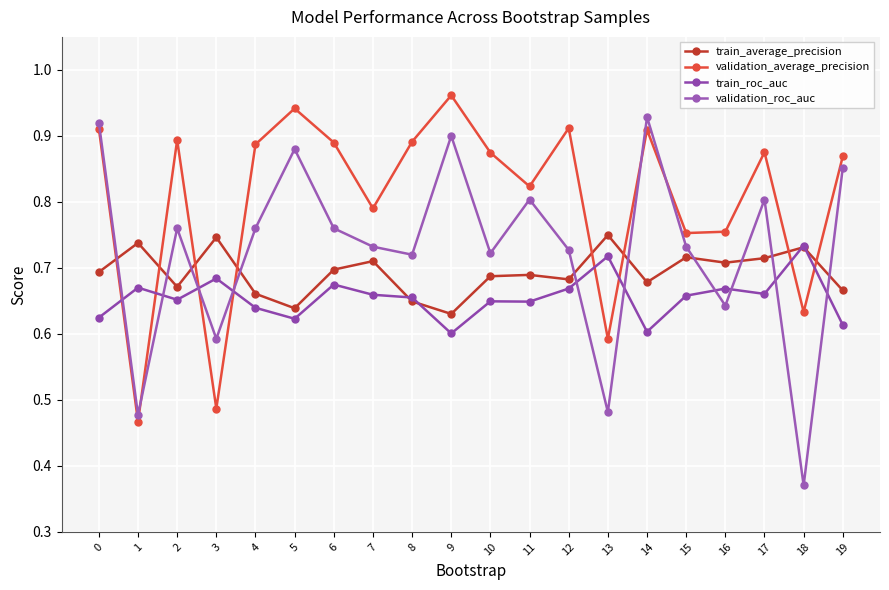

At which label is train_average_precision closest to 0?

9